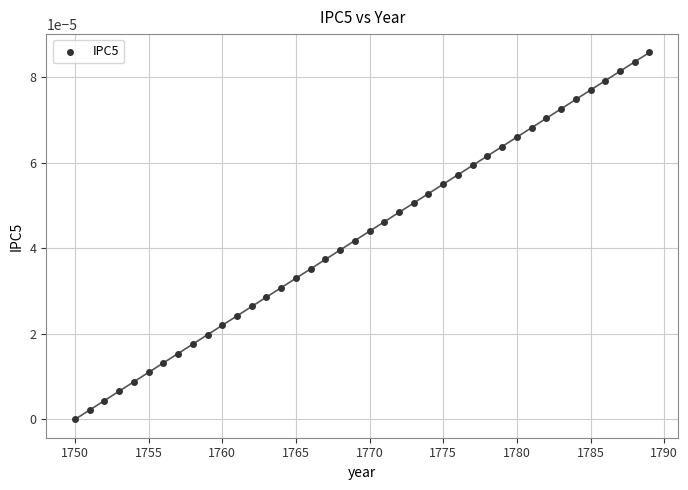

What is the range of X values (max minus min)?

39.0